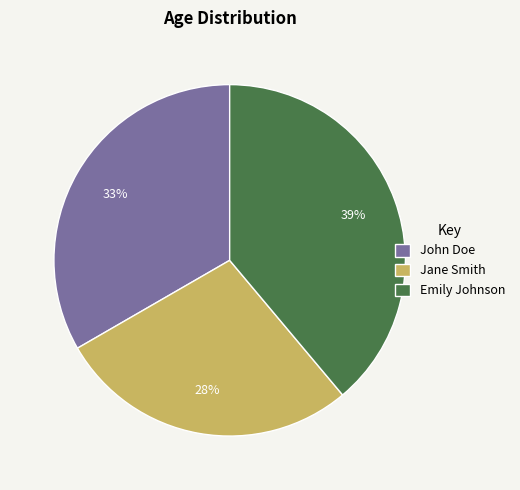

Count the number of slices in the pie.

3